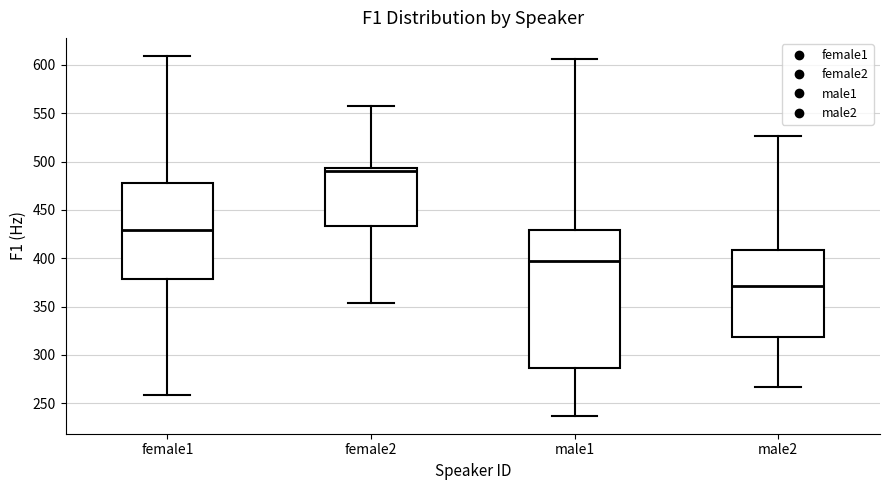

Reading left to right, transcribe this box plot: for each box, give where its median line is, the range the box spans, and where its two whiskers end, as read against the y-axis. The values are not printed on the chart, so give them approximately, as read against the axis.

female1: median 430, box 380 to 480, whiskers 260 to 610
female2: median 490, box 435 to 495, whiskers 355 to 555
male1: median 395, box 285 to 430, whiskers 235 to 605
male2: median 370, box 320 to 410, whiskers 265 to 525